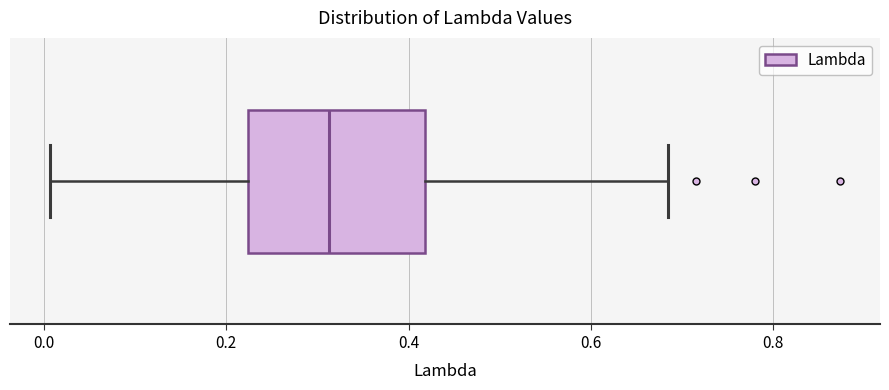

Transcribe this box plot: give where the median line is, the range the box spans, and where the two whiskers end, as read against the x-axis. The values are not printed on the chart, so give them approximately, as read against the axis.

median 0.32, box 0.22 to 0.42, whiskers 0.00 to 0.68